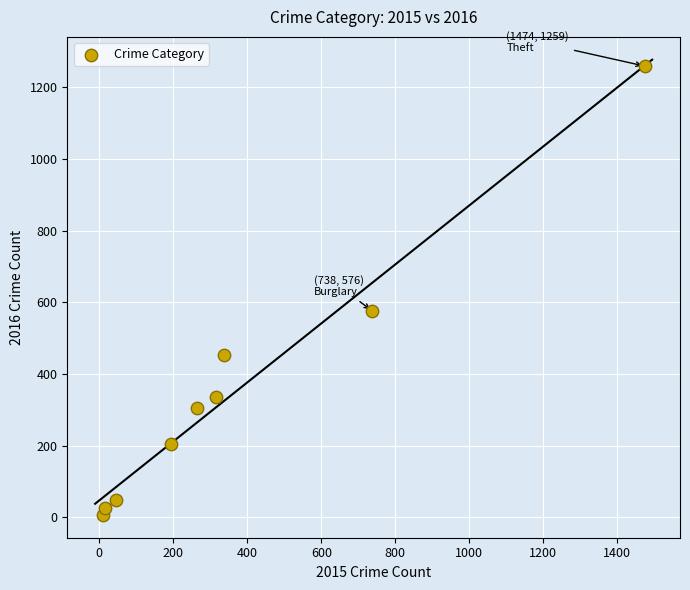

What is the range of X values (max minus min)?

1465